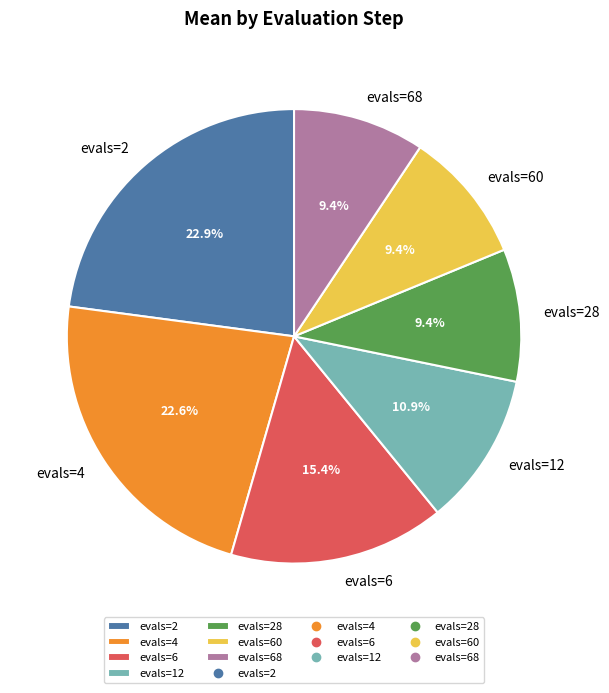

What percentage is the evals=6 slice, to the nearest percent?

15%